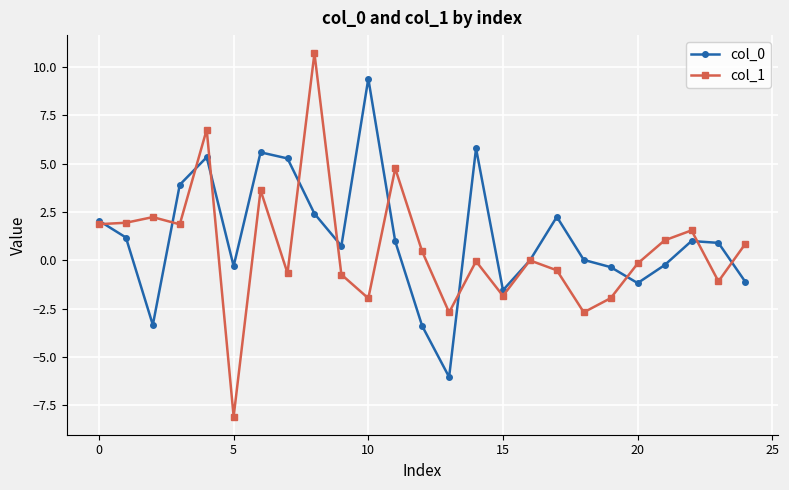

Which series has the widest spread of values?

col_1